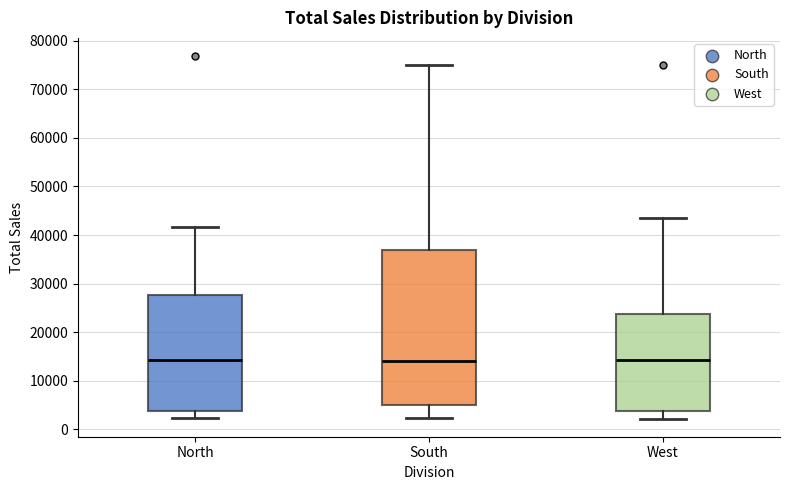

Where does the lower whisker of the box for South end on the y-axis? The values are not printed on the chart, so give them approximately, as read against the axis.

2000